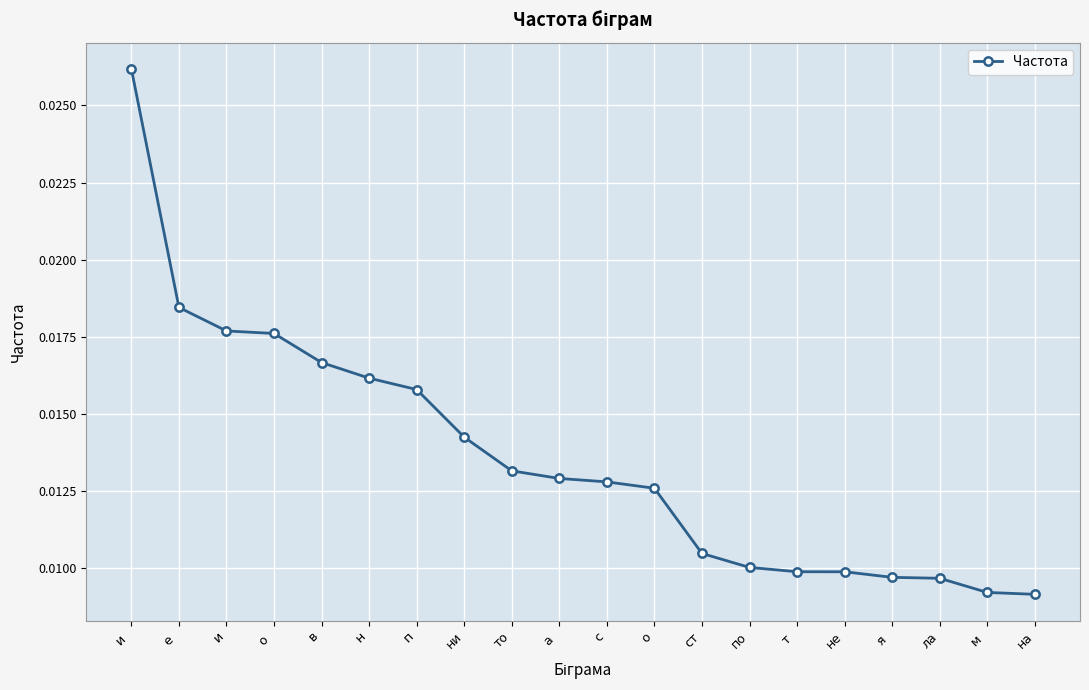

What is the sum of all values?

0.3